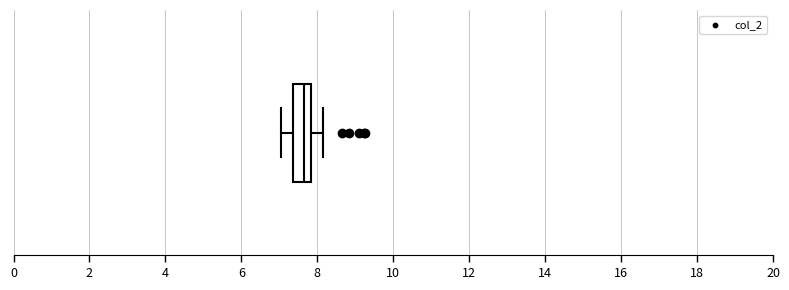

Read this box plot against the x-axis: the position of the median line, the range covered by the box, and the ends of both whiskers. The values are not printed on the chart, so give them approximately, as read against the axis.

median 7.6, box 7.4 to 7.8, whiskers 7.0 to 8.2